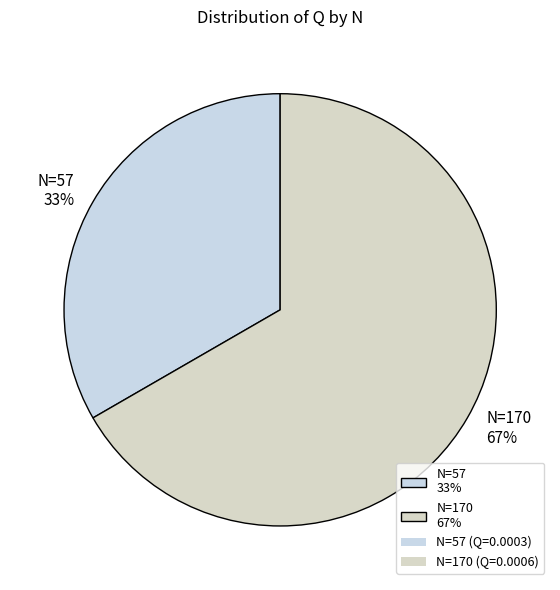

To the nearest percent, what is the average slice percentage?

50%